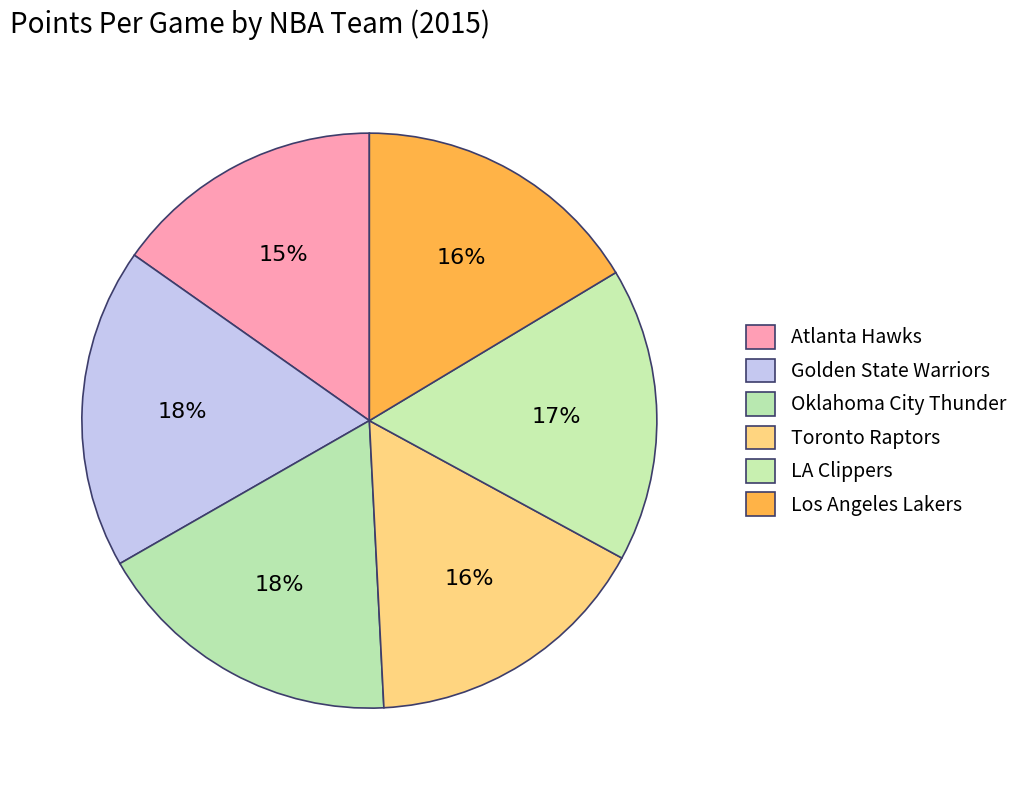

Does Atlanta Hawks represent more than half of the total?

No